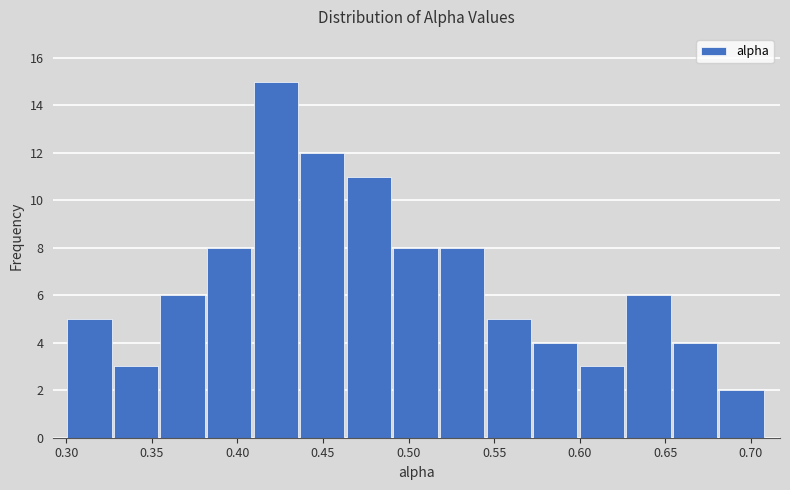

Reading left to right, transcribe this chart: for each bar, give the range it covers on the x-axis and its height. Neither the bar edges nor the heights are printed on the chart, so give them approximately, as read against the axes.

0.300 to 0.330: 5
0.330 to 0.355: 3
0.355 to 0.380: 6
0.380 to 0.410: 8
0.410 to 0.435: 15
0.435 to 0.465: 12
0.465 to 0.490: 11
0.490 to 0.520: 8
0.520 to 0.545: 8
0.545 to 0.575: 5
0.575 to 0.600: 4
0.600 to 0.625: 3
0.625 to 0.655: 6
0.655 to 0.680: 4
0.680 to 0.710: 2